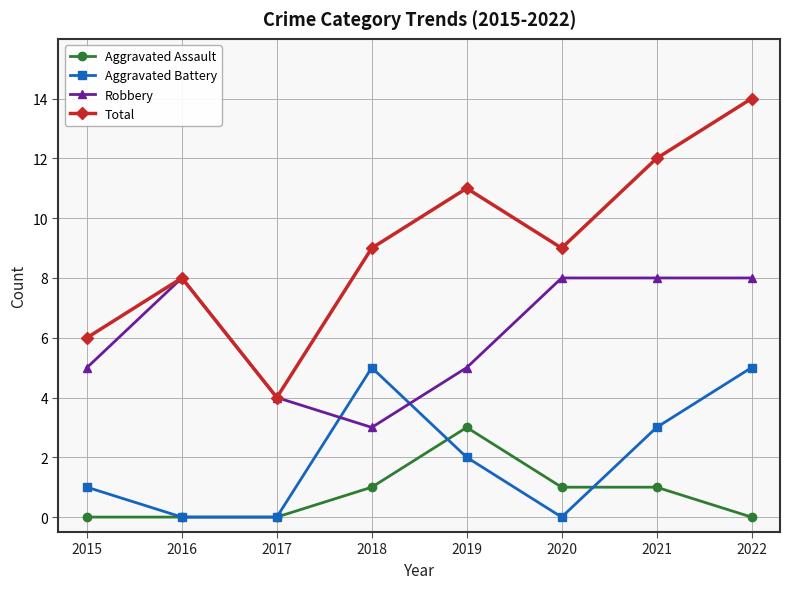

How many times do Robbery and Aggravated Battery cross each other?

2